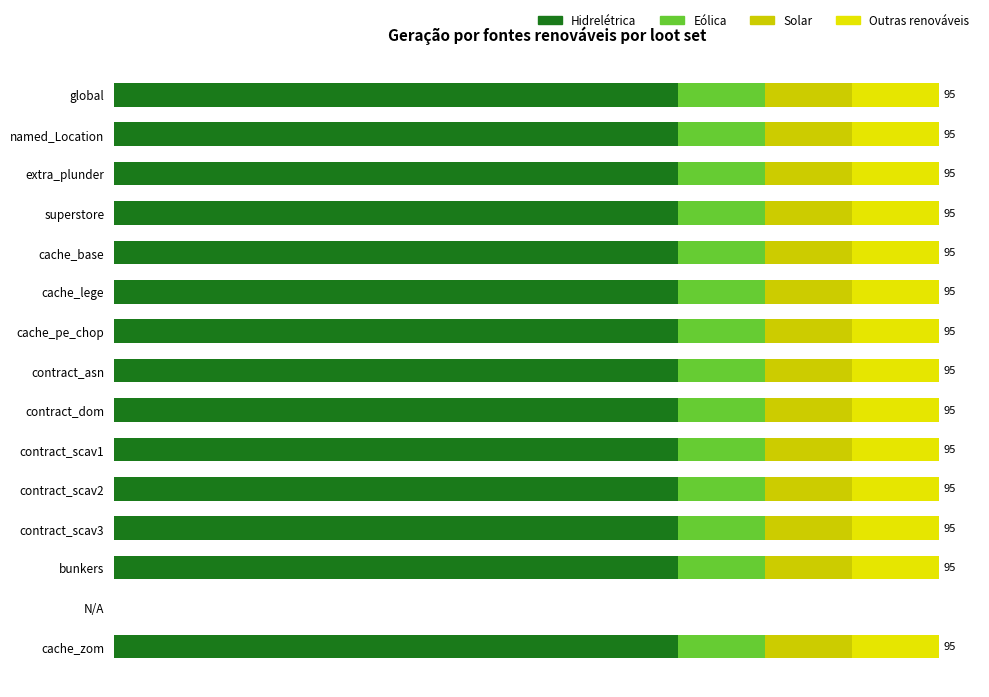

Which series has the largest total across all categories?

Hidrelétrica